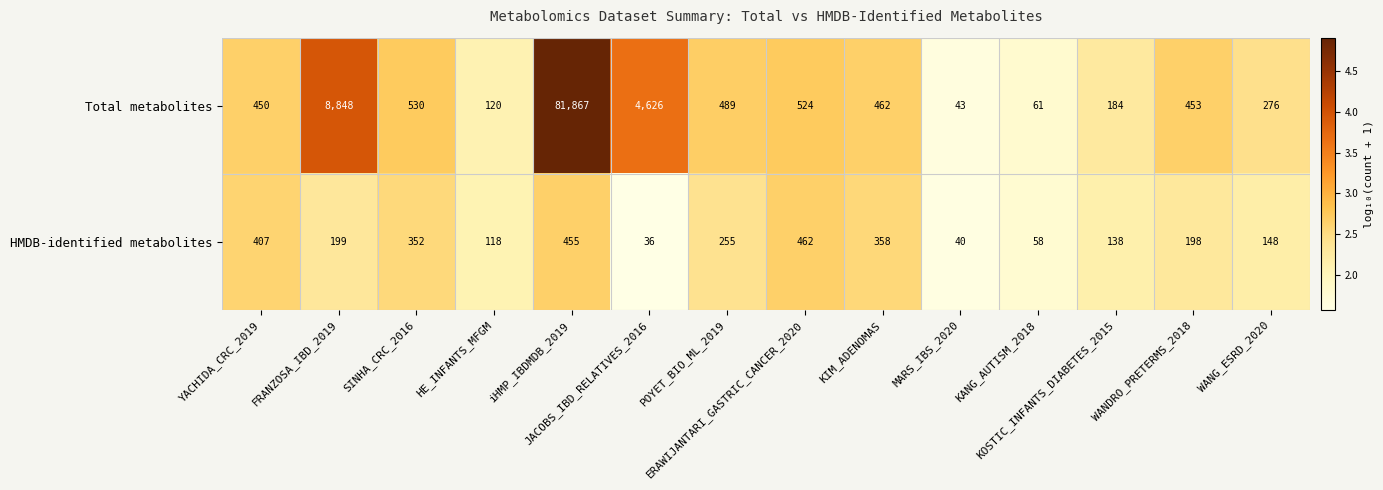

What is the spread (max minus min) of values at KOSTIC_INFANTS_DIABETES_2015?

46